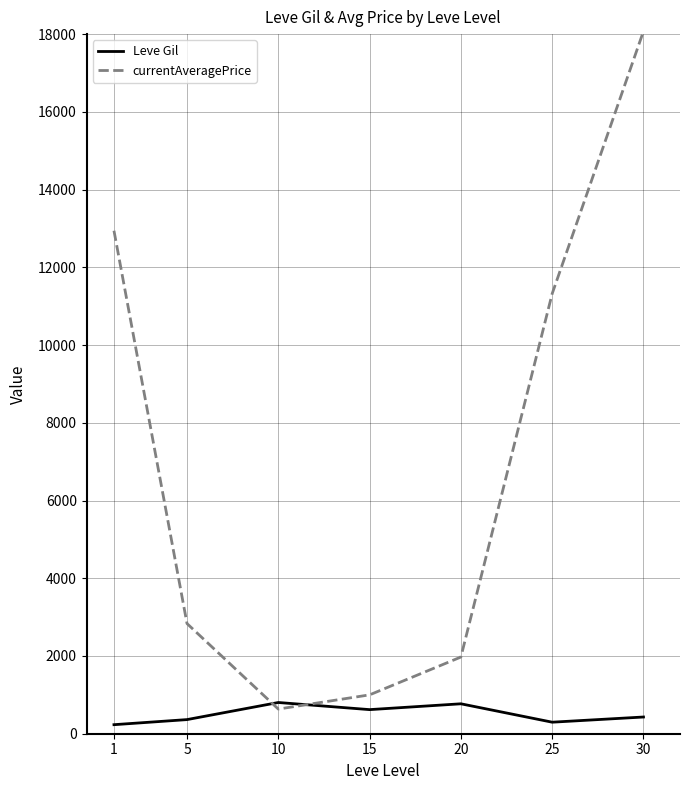

Which series has the largest total across all categories?

currentAveragePrice